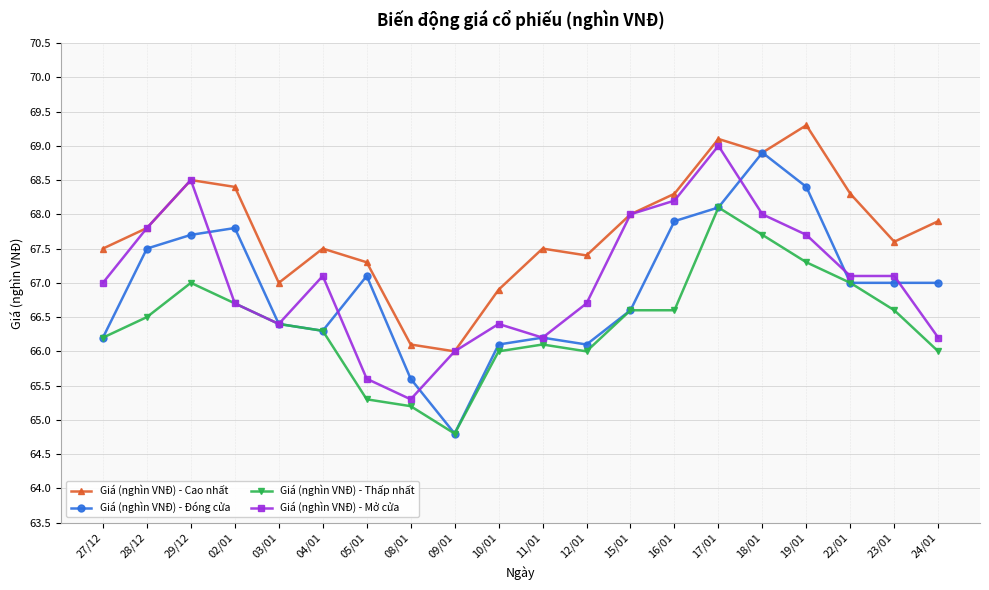

At which category does Giá (nghìn VNĐ) - Cao nhất reach its first local valley?

03/01